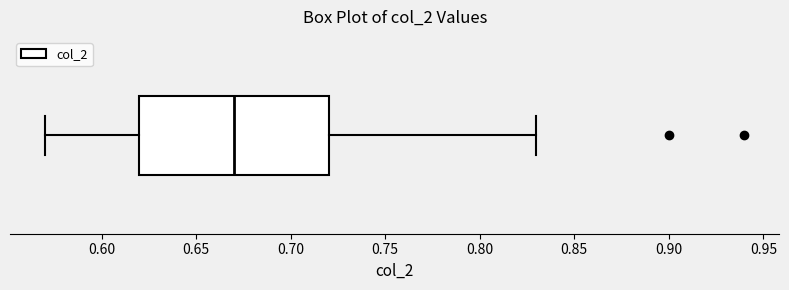

Where is the right edge of the box on the x-axis? The values are not printed on the chart, so give them approximately, as read against the axis.

0.72